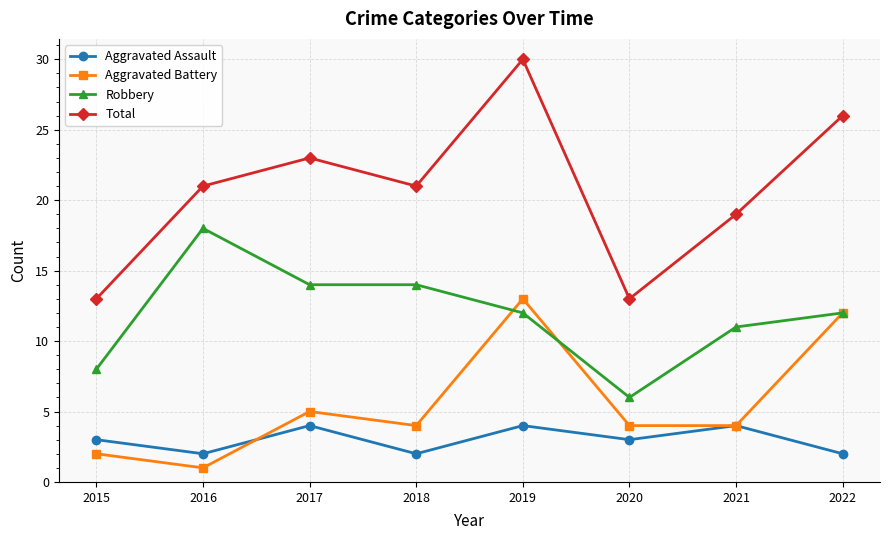

Is the value of Aggravated Assault at 2019 greater than the value of Robbery at 2021?

No